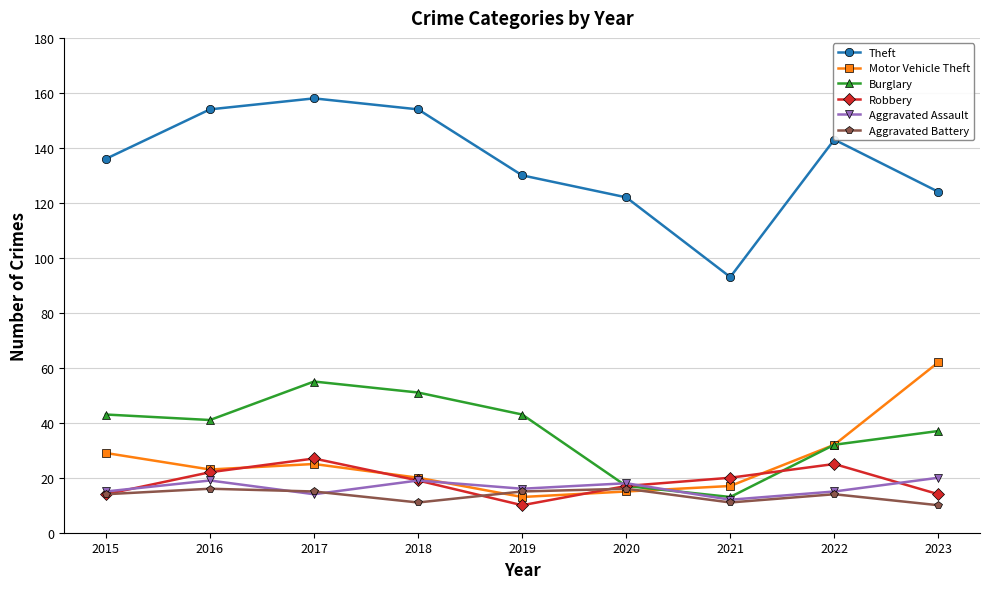

The Aggravated Assault series shows 20 at 2023. True or false?

True